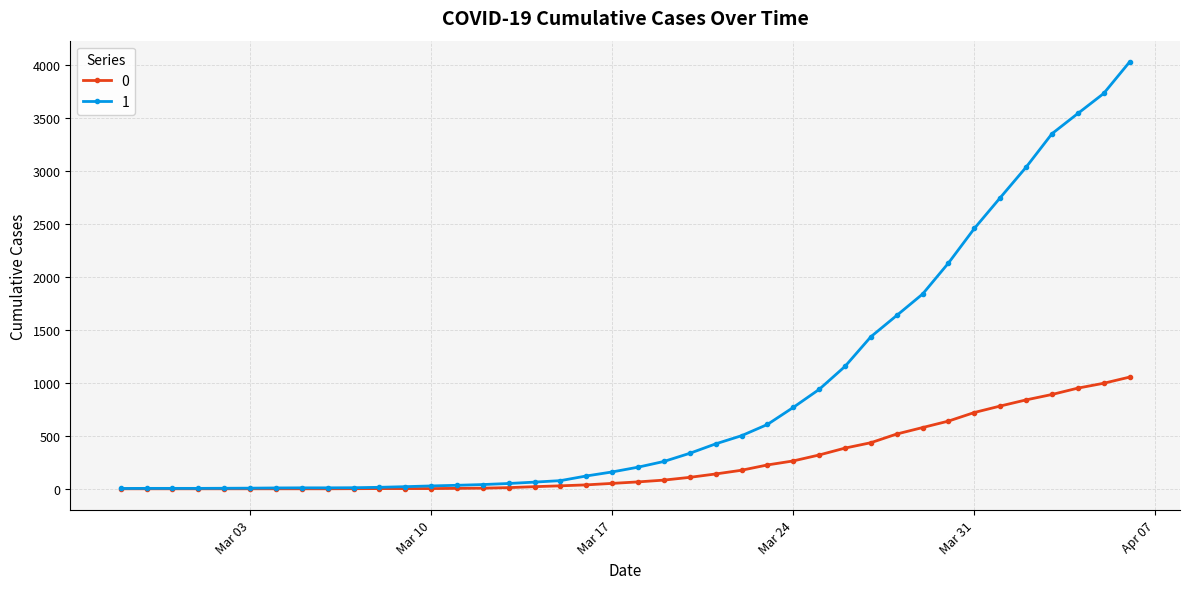

At how many categories does at least one series exceed 1570?

10